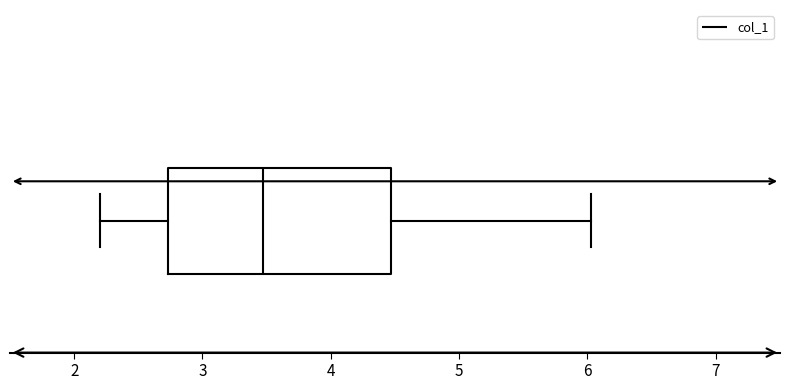

Read this box plot against the x-axis: the position of the median line, the range covered by the box, and the ends of both whiskers. The values are not printed on the chart, so give them approximately, as read against the axis.

median 3.5, box 2.7 to 4.5, whiskers 2.2 to 6.0